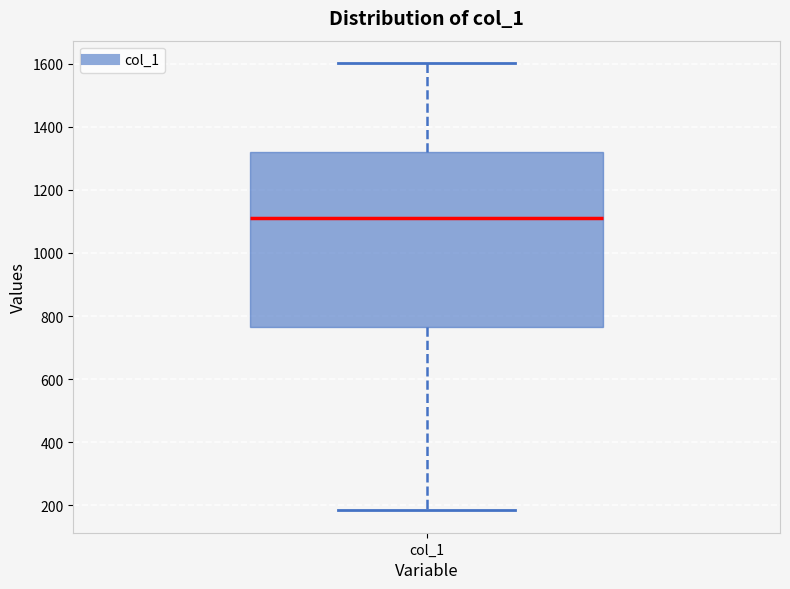

Read this box plot against the y-axis: the position of the median line, the range covered by the box, and the ends of both whiskers. The values are not printed on the chart, so give them approximately, as read against the axis.

median 1120, box 760 to 1320, whiskers 180 to 1600